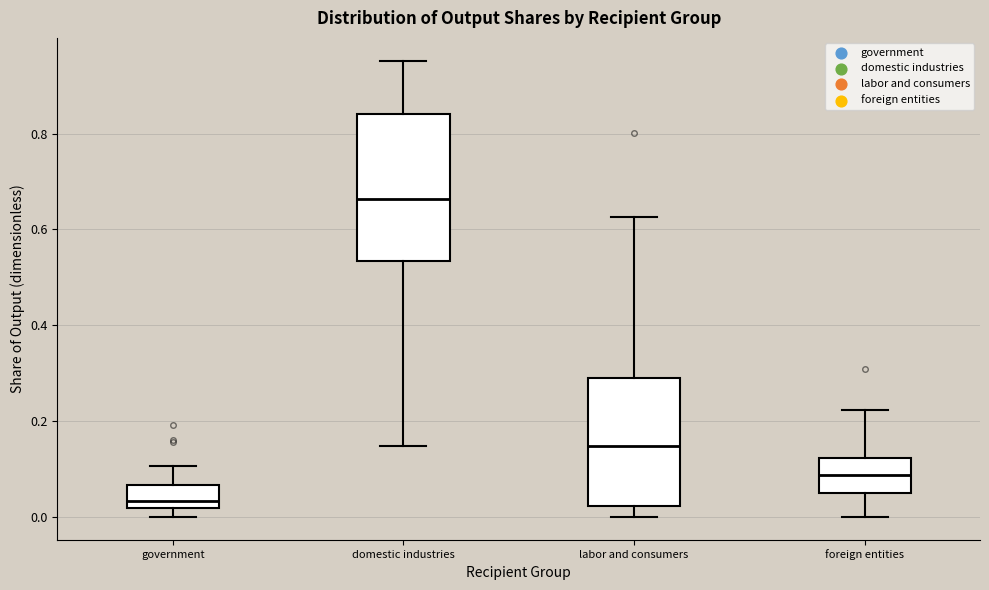

Reading left to right, read every box against the y-axis: the position of its median line, the range the box covers, and the ends of its whiskers. The values are not printed on the chart, so give them approximately, as read against the axis.

government: median 0.04, box 0.02 to 0.06, whiskers 0.00 to 0.10
domestic industries: median 0.66, box 0.54 to 0.84, whiskers 0.14 to 0.96
labor and consumers: median 0.14, box 0.02 to 0.28, whiskers 0.00 to 0.62
foreign entities: median 0.08, box 0.06 to 0.12, whiskers 0.00 to 0.22